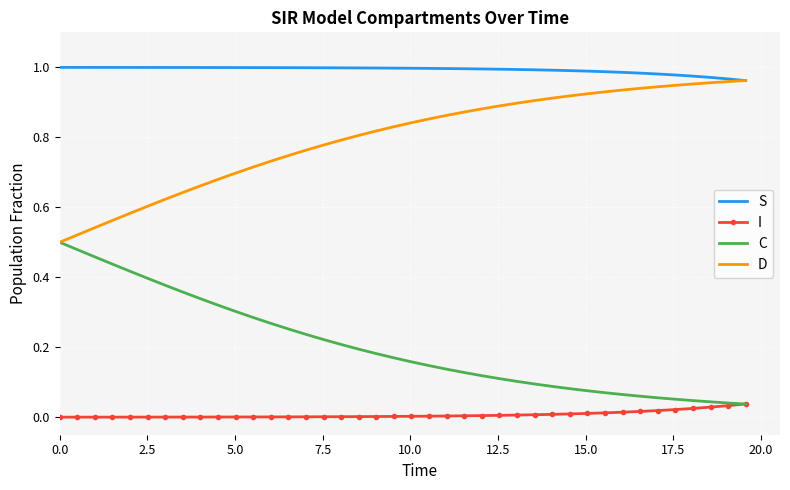

Which series has the largest total across all categories?

S